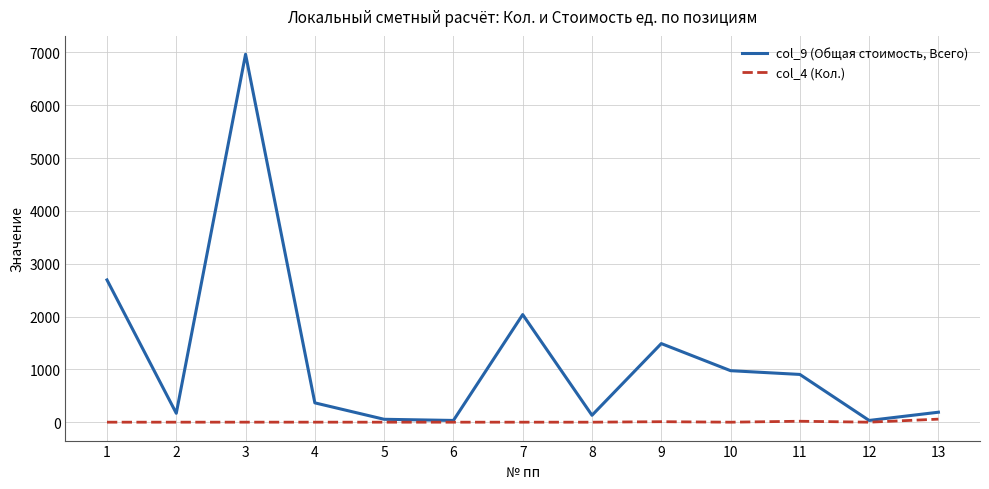

Rank the series by their average value, from lowest to highest.

col_4 (Кол.), col_9 (Общая стоимость, Всего)